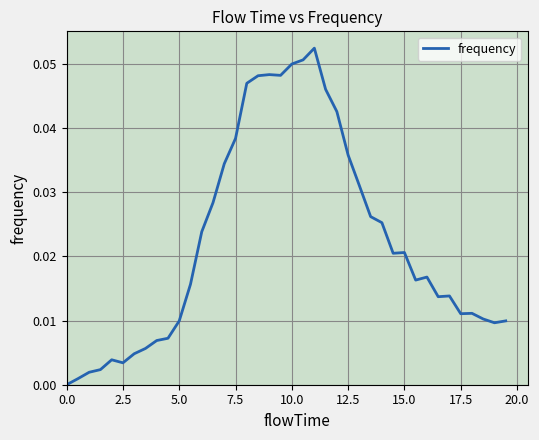

How many lines are shown in the chart?

1